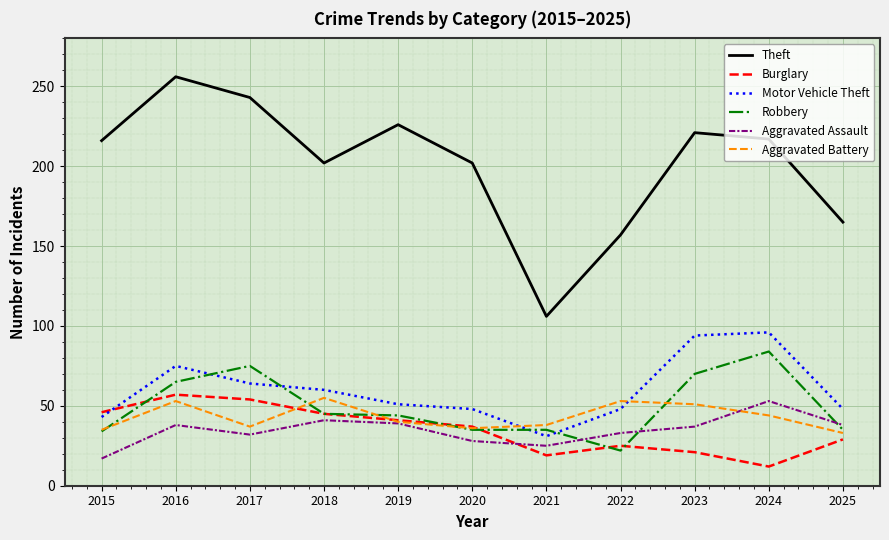

True or false: Aggravated Assault and Motor Vehicle Theft intersect in this chart.

False